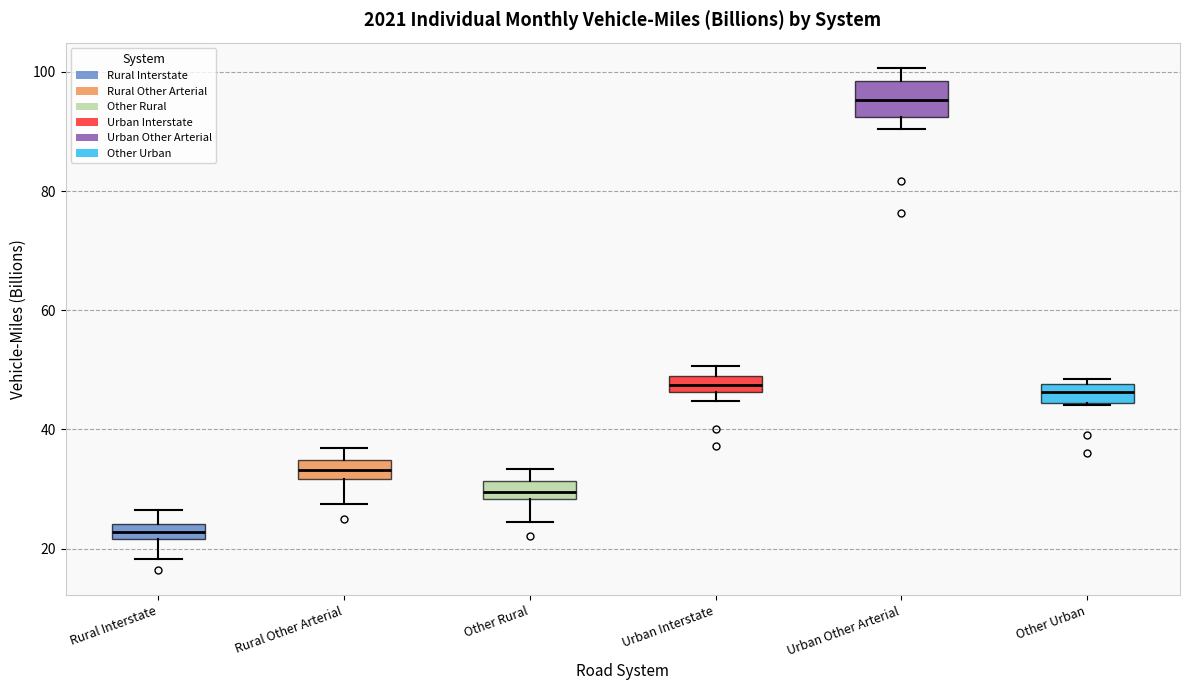

Which box's median line is the lowest?

Rural Interstate